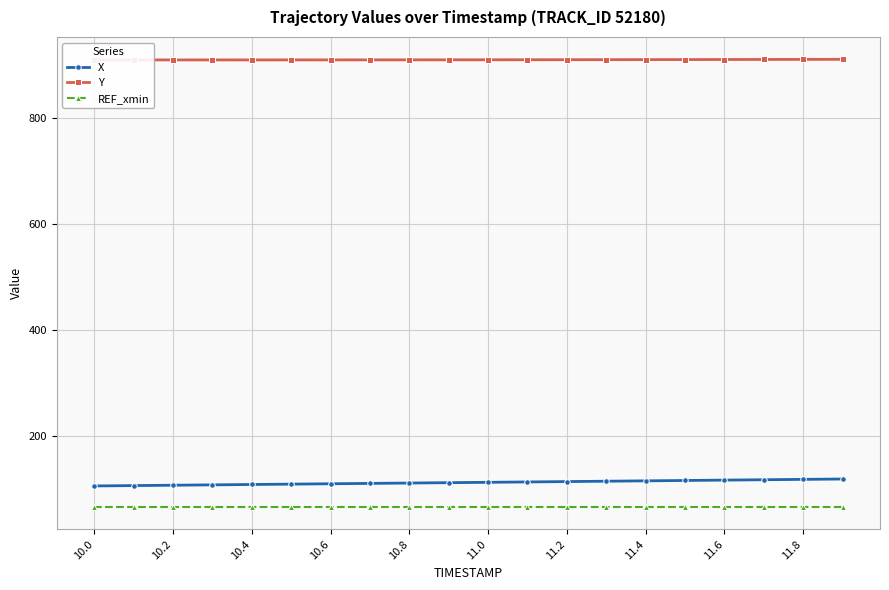

What is the highest value of the X series?

118.6